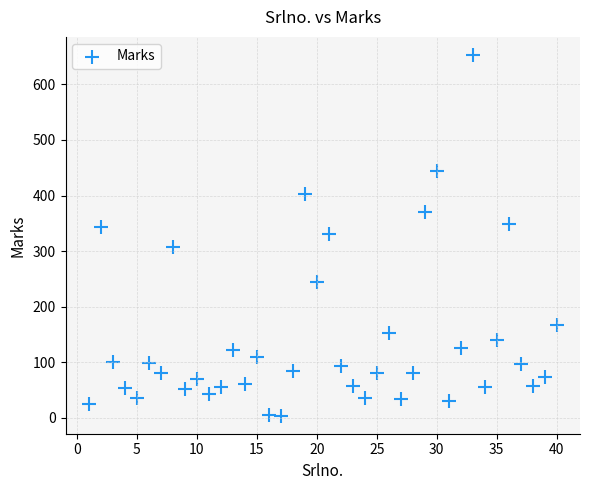

What is the range of X values (max minus min)?

39